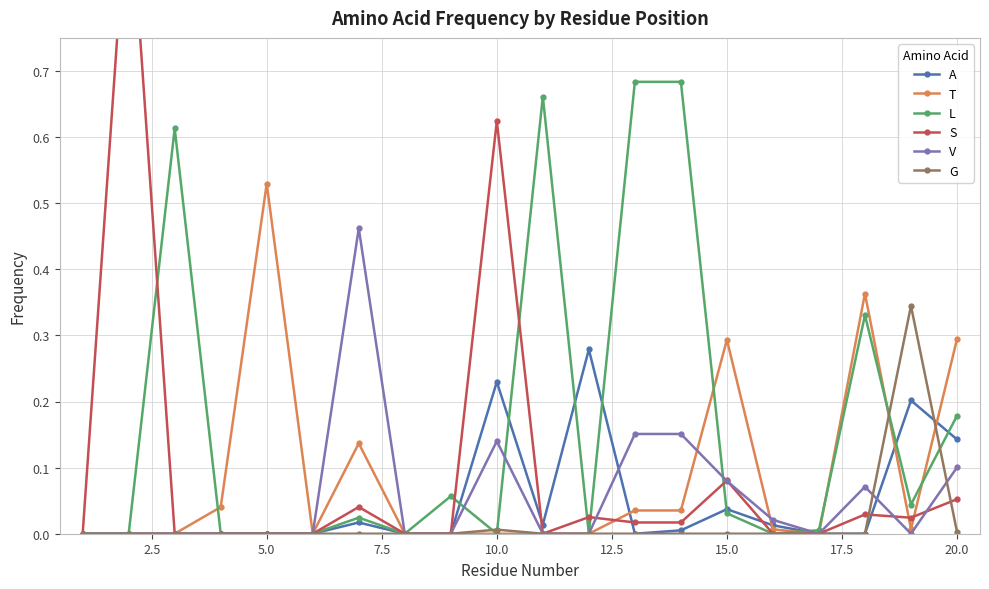

List the series in order of their peak value, lowest first.

A, G, V, T, L, S